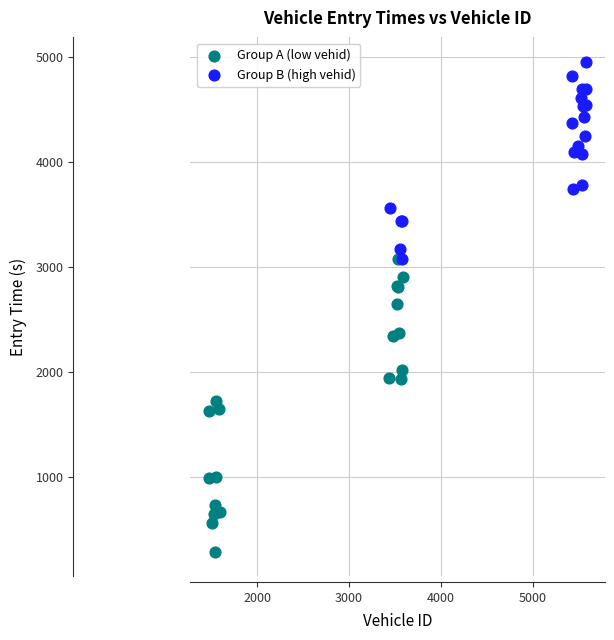

Which series reaches the minimum Y coordinate?

Group A (low vehid)